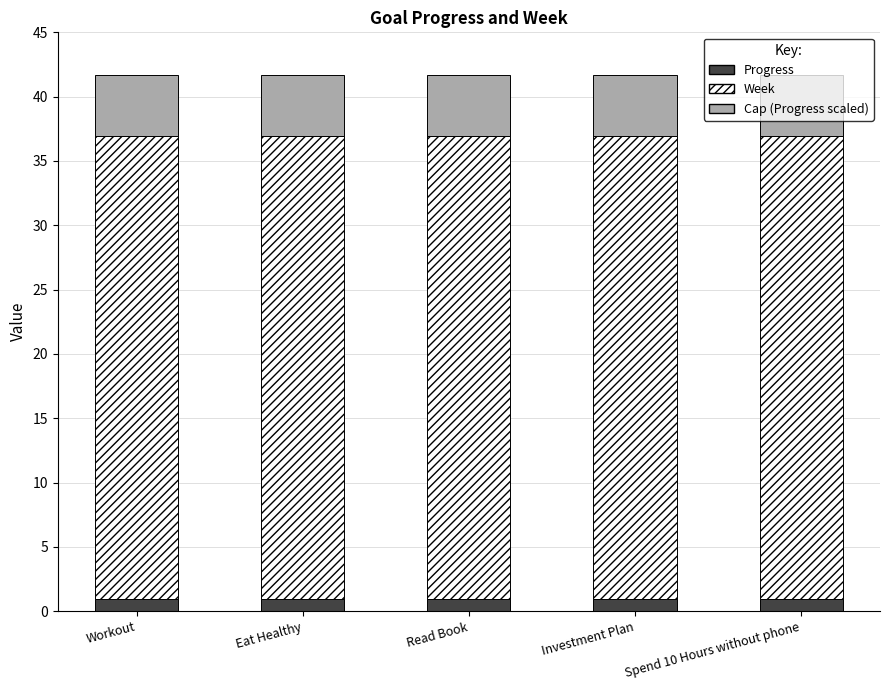

What is the minimum value for Progress?

0.9